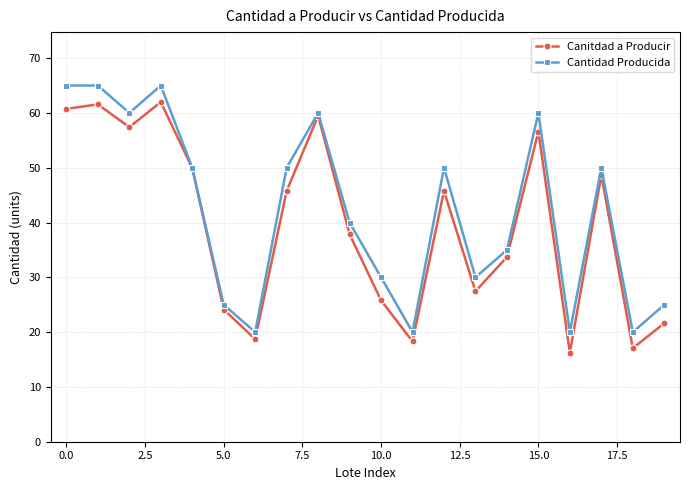

How many lines are shown in the chart?

2